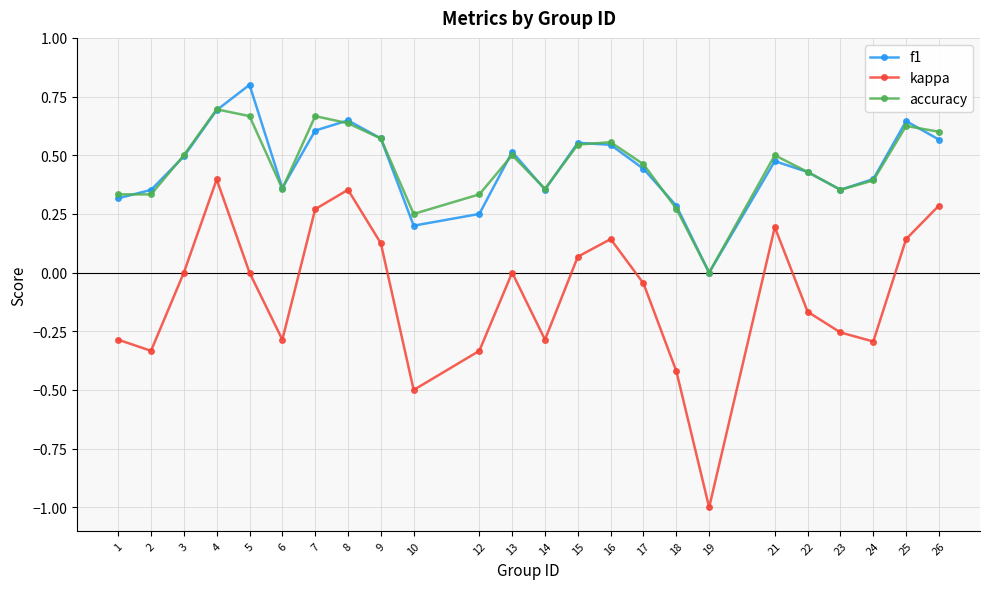

True or false: kappa and accuracy intersect in this chart.

False